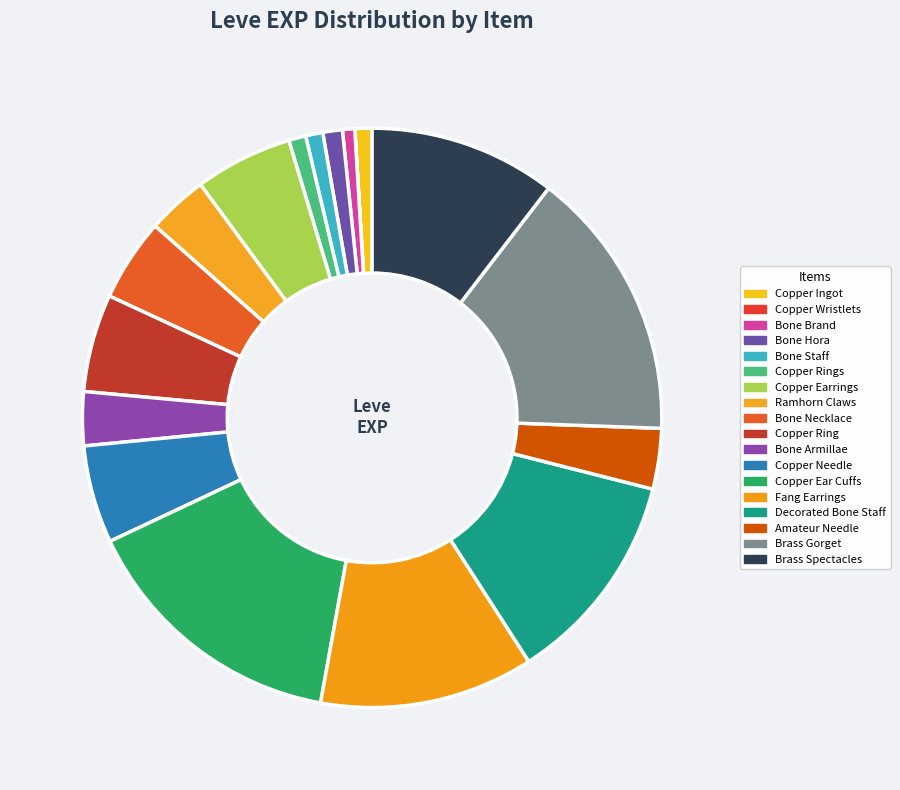

Is it true that Ramhorn Claws is 1% of the pie?

False